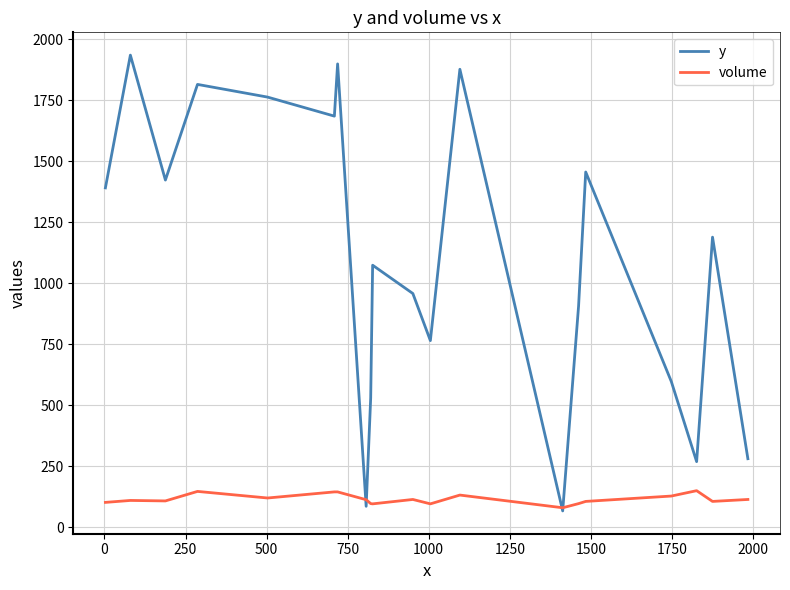

Which series has the largest range (max minus min)?

y